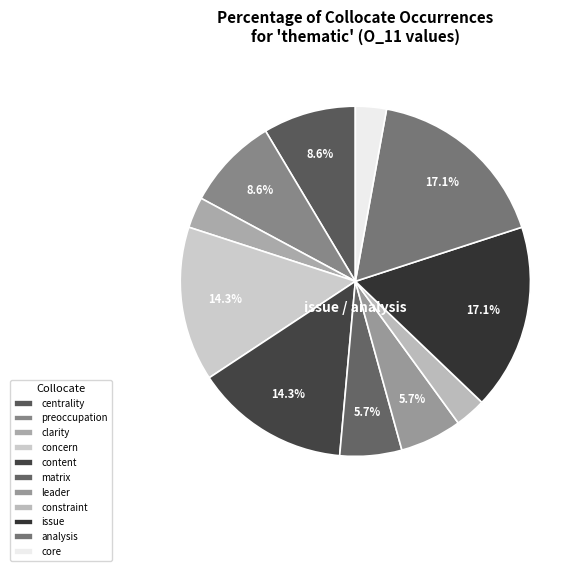

To the nearest percent, what is the difference between the content and core slice percentages?

11%